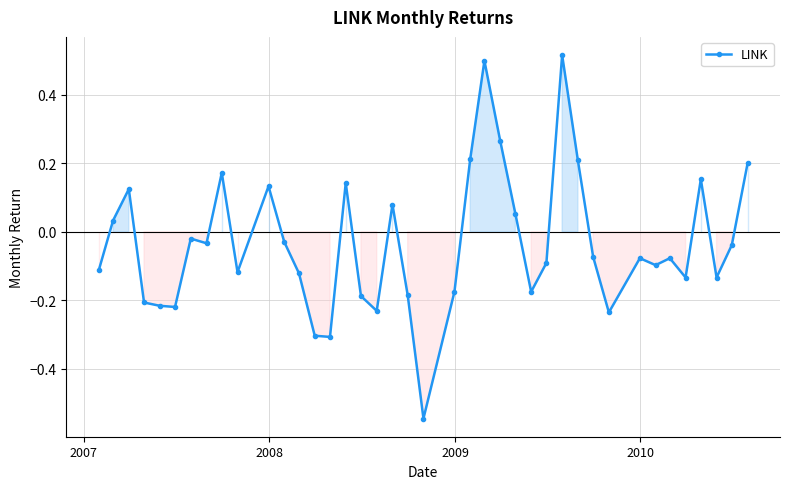

How many lines are shown in the chart?

1